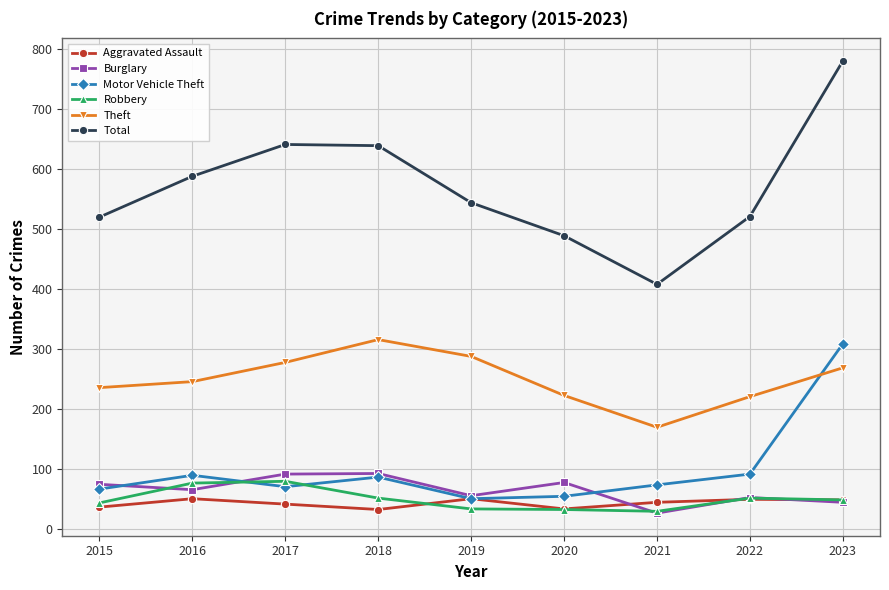

What is the difference between the maximum and minimum values in the Aggravated Assault series?

18